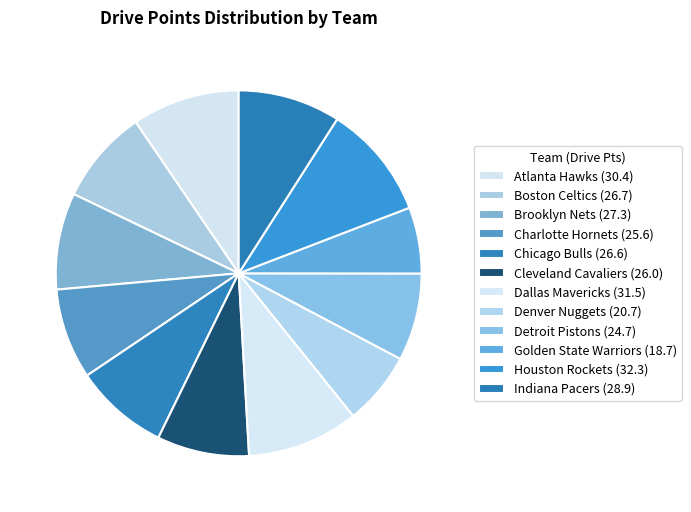

Does Atlanta Hawks account for over 50% of the chart?

No